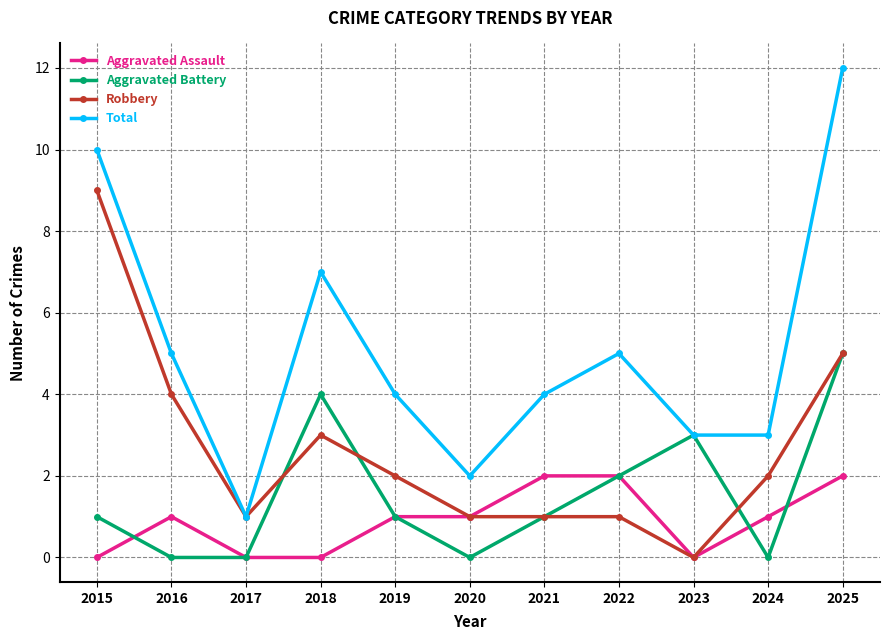

Rank the series at 2018 from lowest to highest value.

Aggravated Assault, Robbery, Aggravated Battery, Total